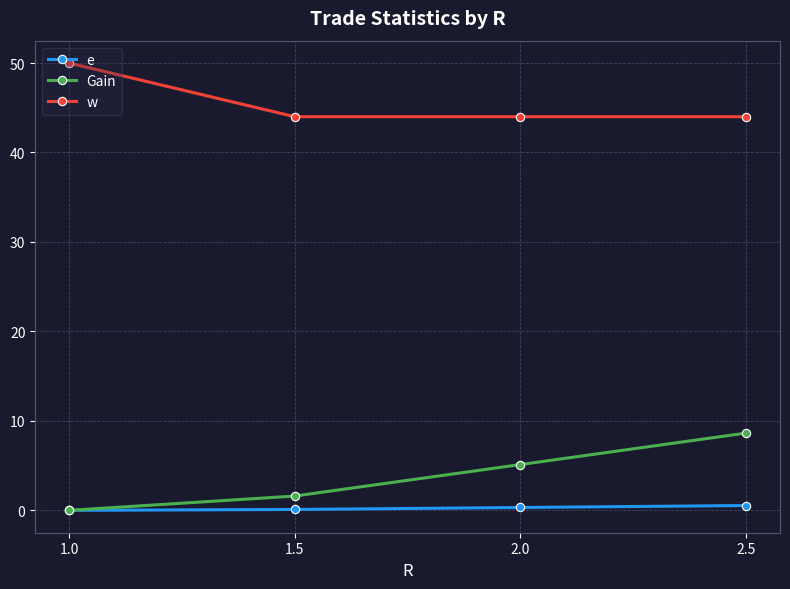

Rank the series by their maximum value, from highest to lowest.

w, Gain, e